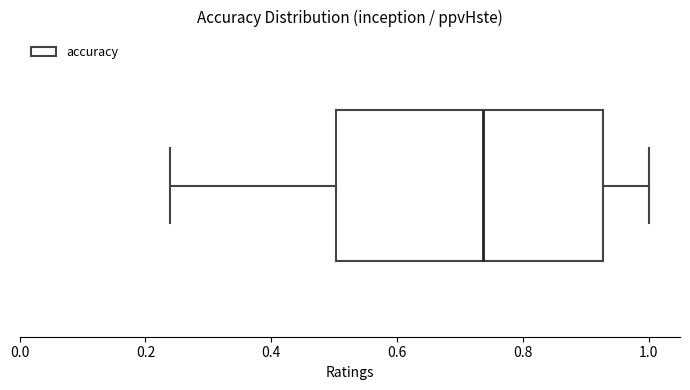

Transcribe this box plot: give where the median line is, the range the box spans, and where the two whiskers end, as read against the x-axis. The values are not printed on the chart, so give them approximately, as read against the axis.

median 0.74, box 0.50 to 0.92, whiskers 0.24 to 1.00